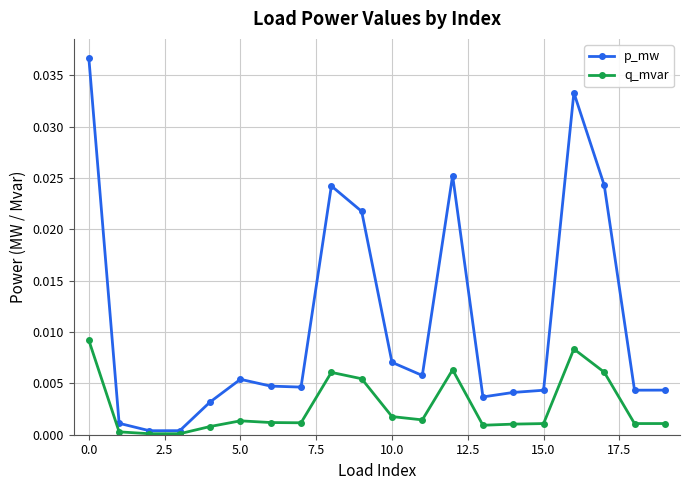

Which series has the widest spread of values?

p_mw